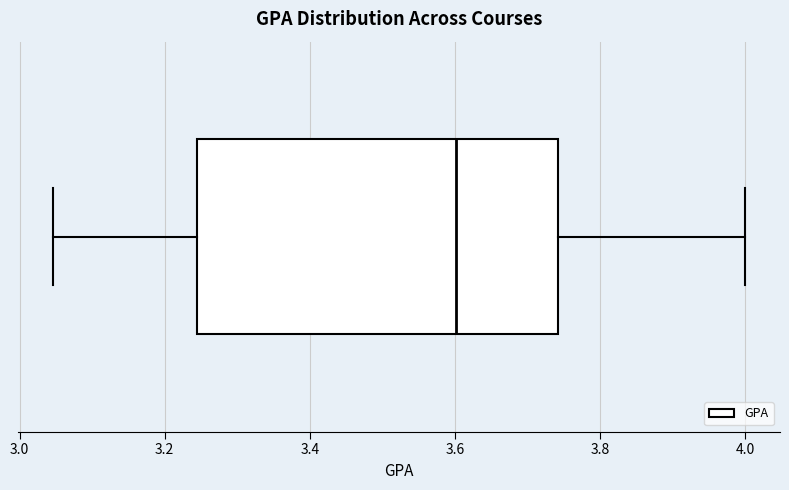

Where does the median line of the box sit on the x-axis? The values are not printed on the chart, so give them approximately, as read against the axis.

3.60